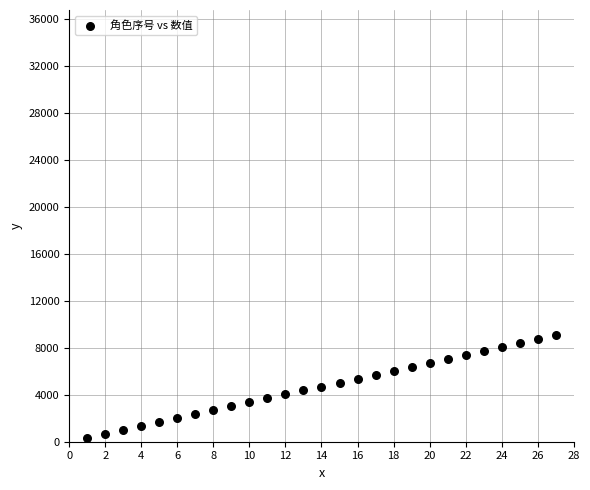

What is the range of X values (max minus min)?

26